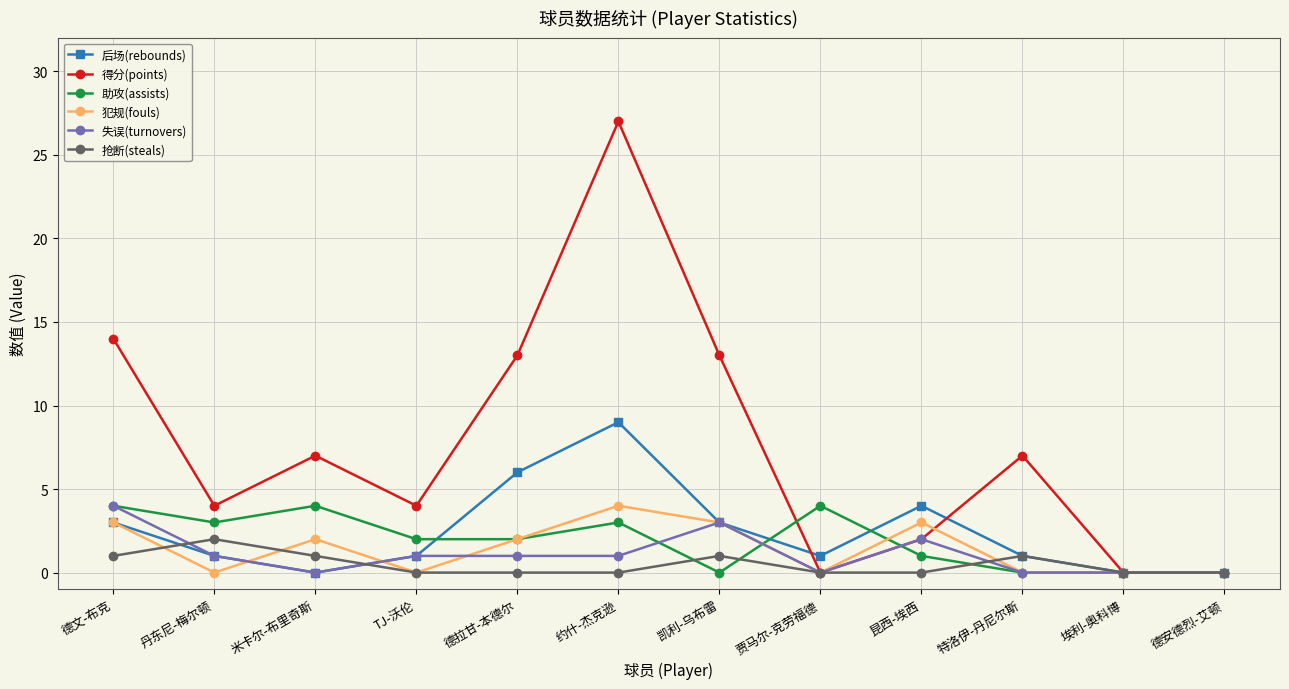

How many interior local peaks does the 后场(rebounds) series have?

2